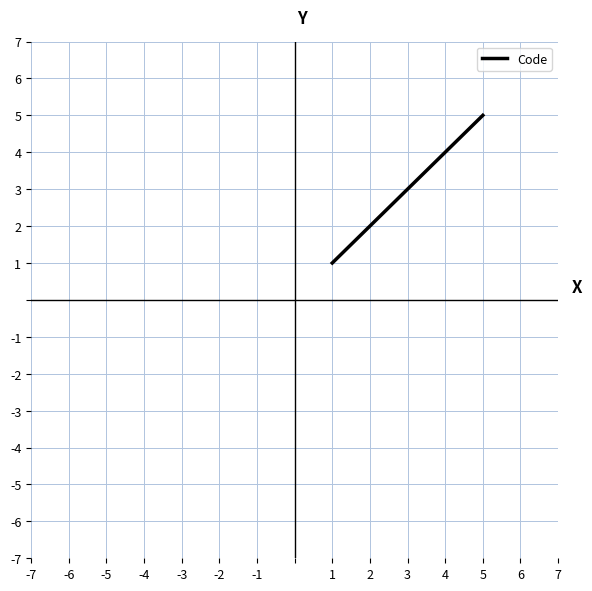

What is the average value?

3